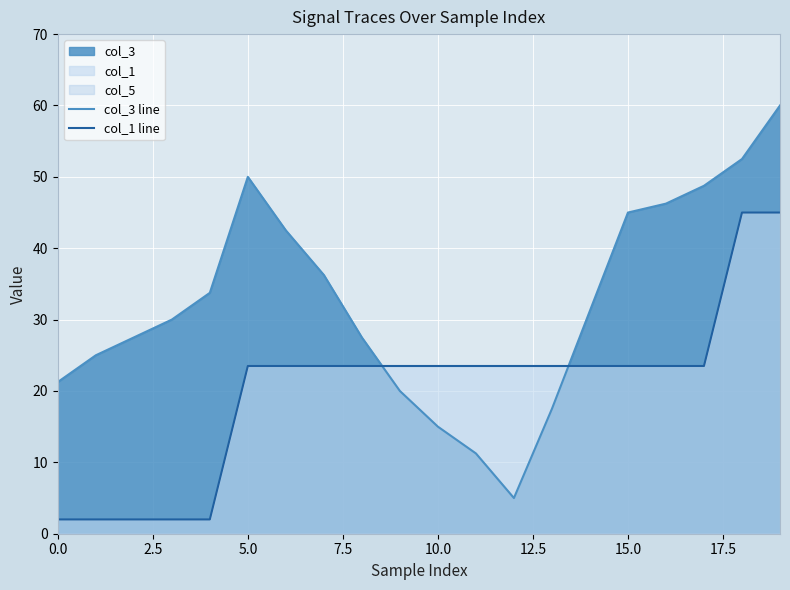

True or false: col_1 line has a value of 31.0 at 10.0.

False